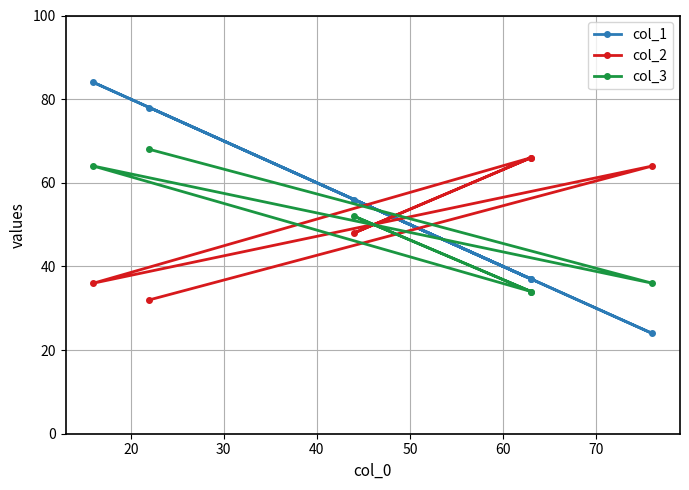

Which series has the widest spread of values?

col_1